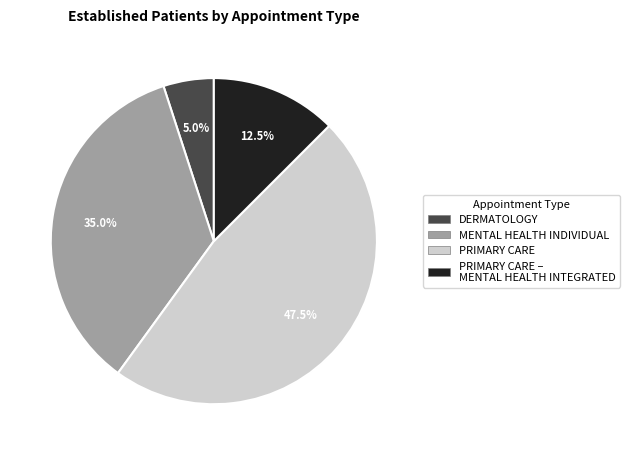

Does any single category account for the majority?

No